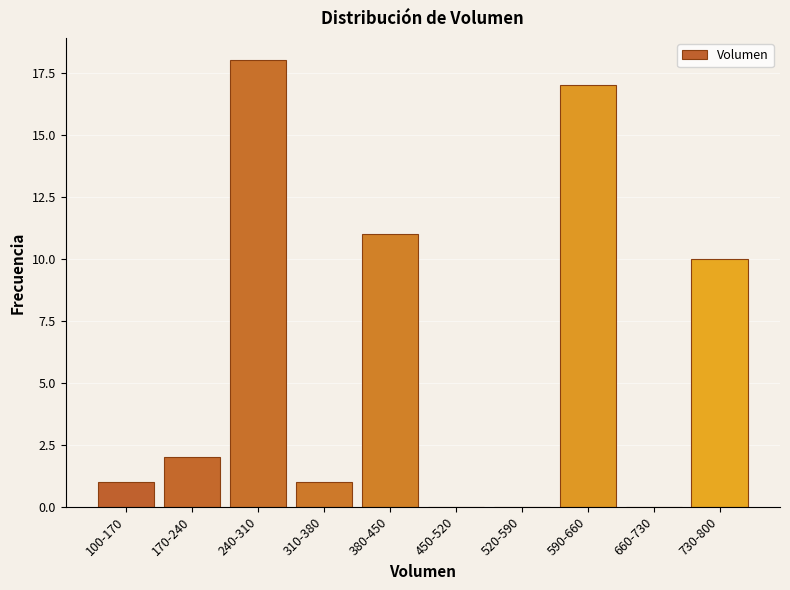

Reading right to left, what are all the values shown in this chart?

730-800=10	660-730=0	590-660=17	520-590=0	450-520=0	380-450=11	310-380=1	240-310=18	170-240=2	100-170=1